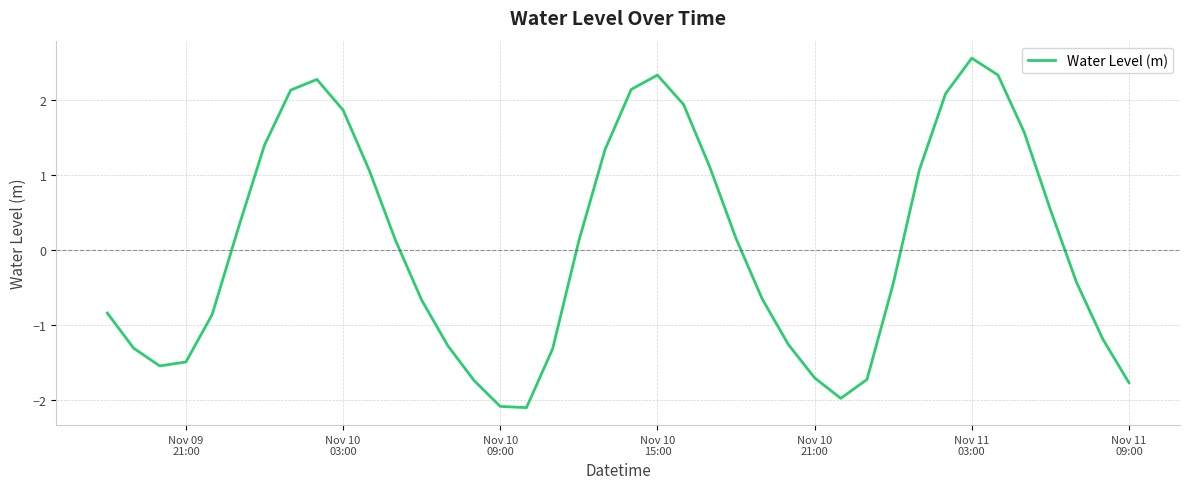

What is the minimum value shown in the chart?

-2.1